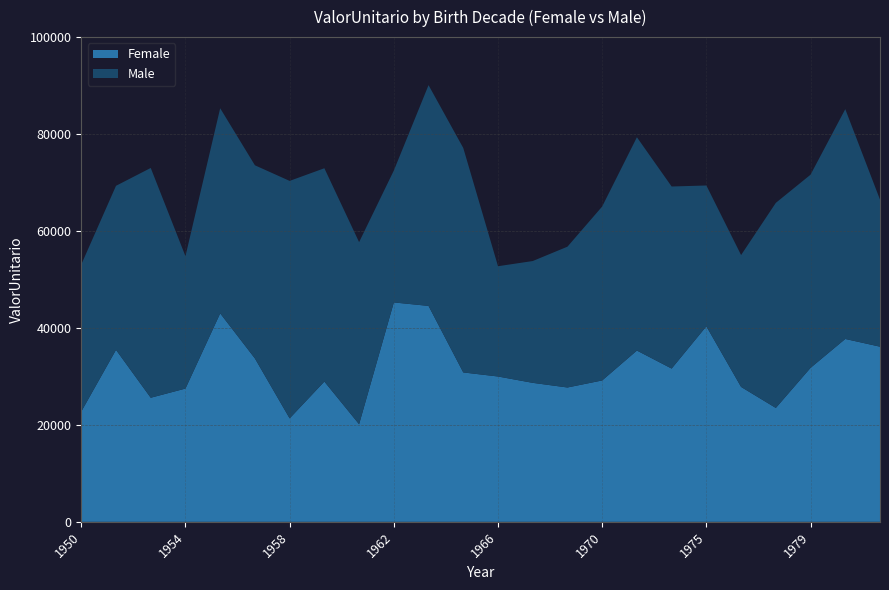

Reading right to left, extract all data points from this chart.

Female: 36133.1	37726.7	31765.8	23492.2	27830.9	40339.3	31616.5	35333.8	29166.4	27713.5	28671.3	29982.0	30819.5	44543.5	45261.1	20136.0	28937.8	21339.3	33705.6	43007.6	27491.1	25596.7	35477.9	22743.8
Male: 30337.5	47407.8	39849.1	42309.8	27203.9	29049.0	37562.2	44006.5	35883.4	29049.0	25129.2	22751.2	46304.0	45544.8	27203.9	37562.2	44006.5	48996.0	39849.1	42309.8	27312.1	47407.8	33843.7	30337.5